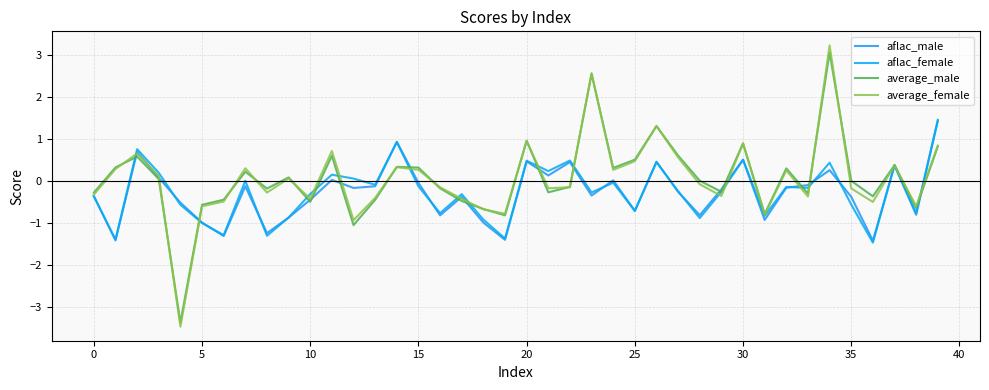

What is the label of the 27th point from the left?

26